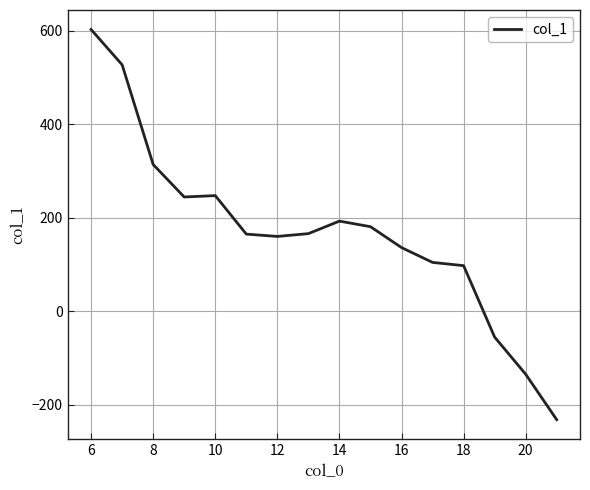

What is the difference between the maximum and minimum values?

834.3